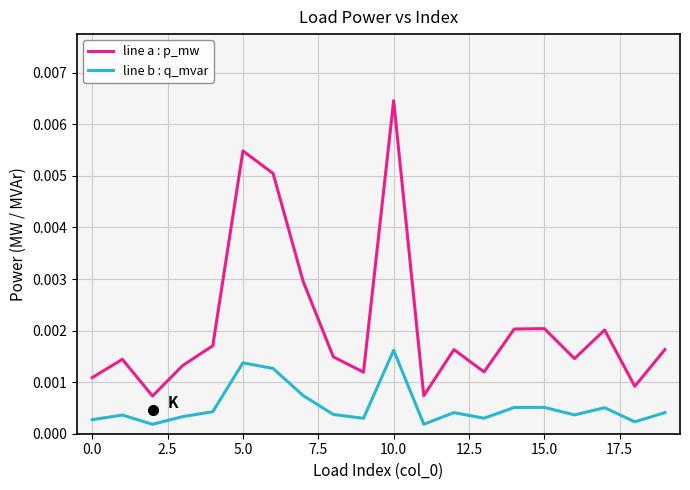

In line a : p_mw, how many points are higher than both neighbors (excluding endpoints)?

6